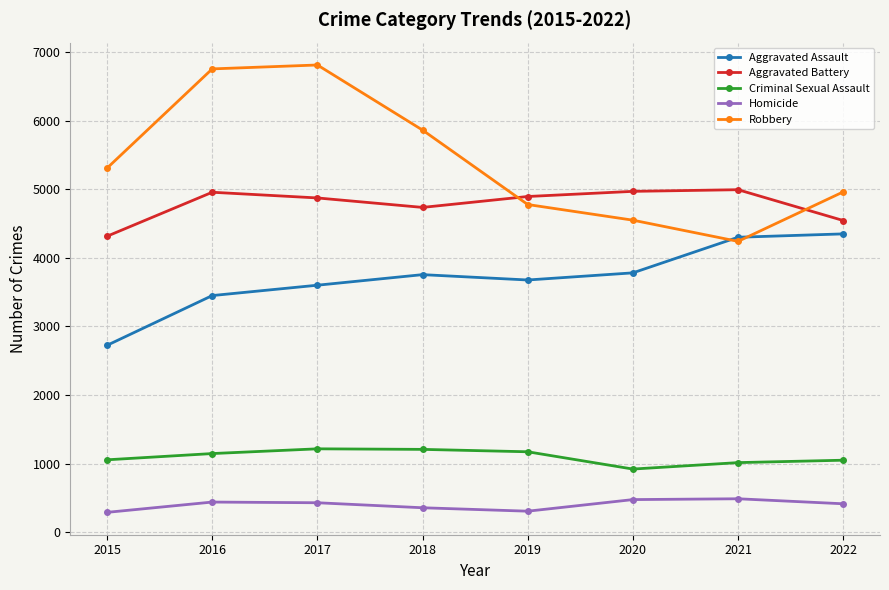

How many data points in Robbery are less than 5308?

4